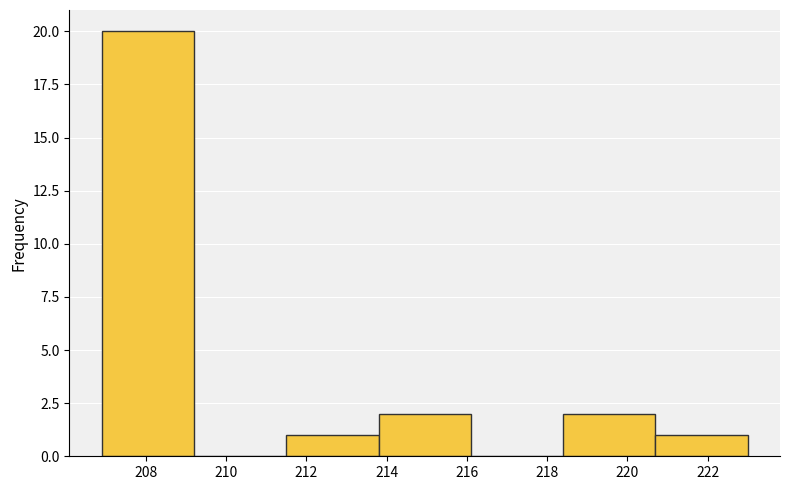

What is the height of the bar covering 206.9 to 209.2 on the x-axis? Neither the bar edges nor the heights are printed on the chart, so give them approximately, as read against the axes.

20